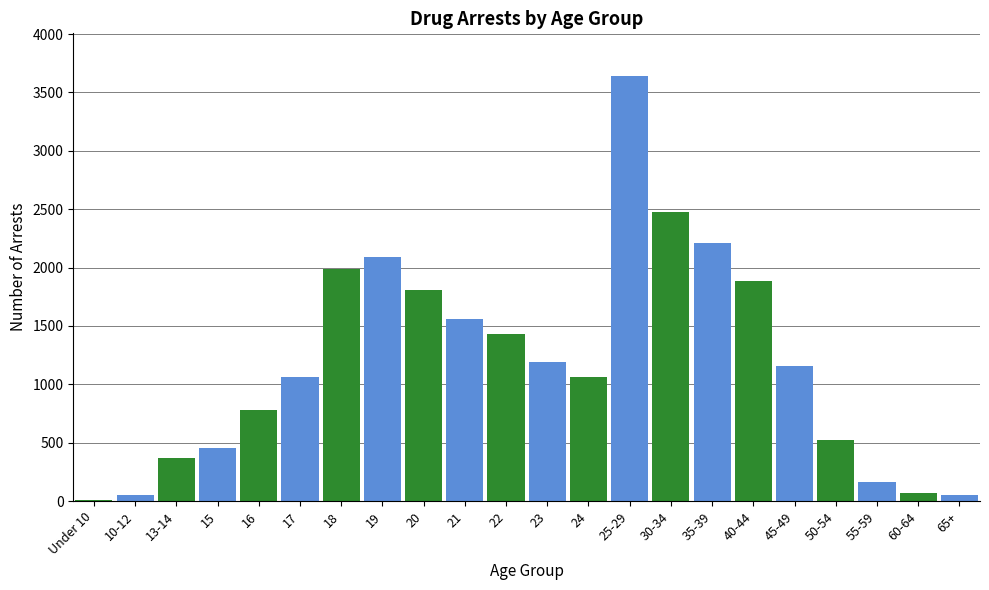

Between 19 and 35-39, which is larger?

35-39